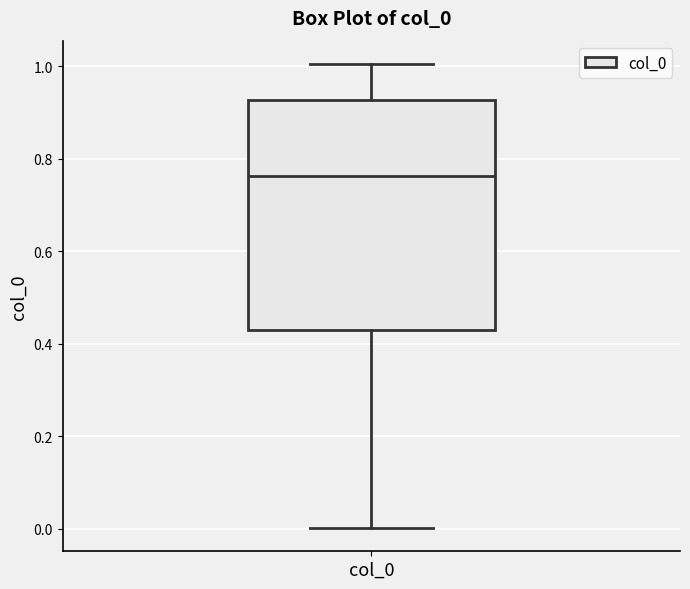

Where does the median line of the box for col_0 sit on the y-axis? The values are not printed on the chart, so give them approximately, as read against the axis.

0.76